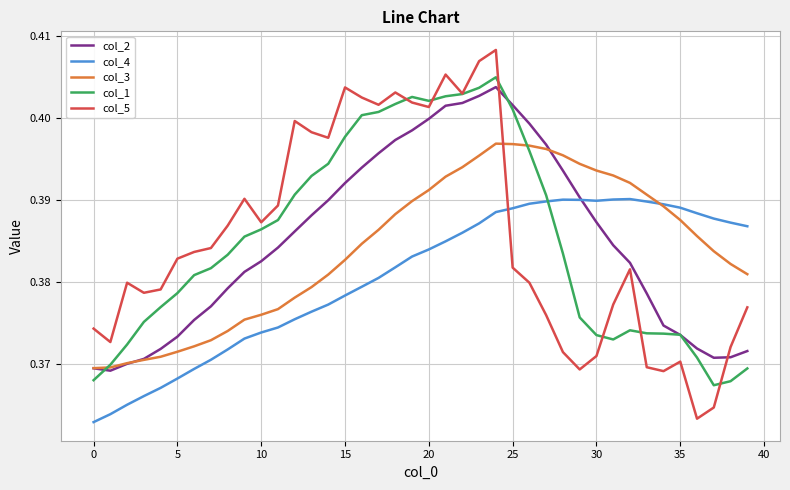

How many lines are shown in the chart?

5